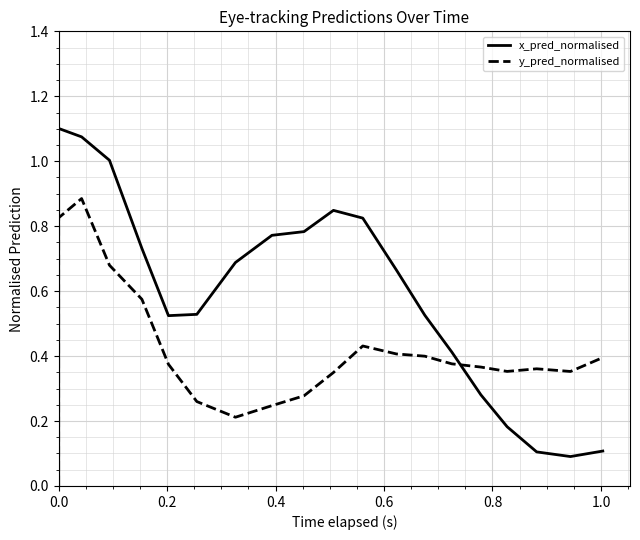

Which series has the largest total across all categories?

x_pred_normalised